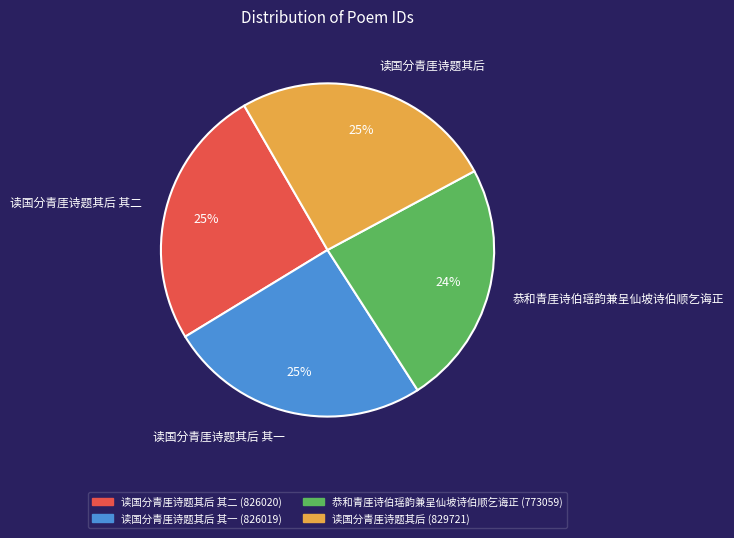

Do 读国分青厓诗题其后 and 读国分青厓诗题其后 其一 together represent more than half of the pie?

Yes